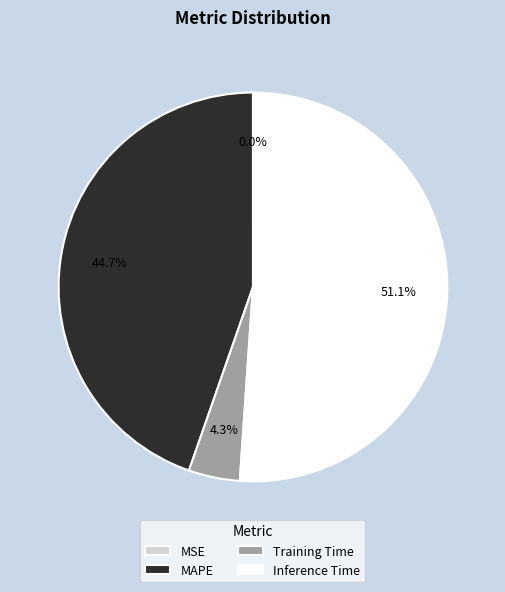

Between Inference Time and MAPE, which is larger?

Inference Time